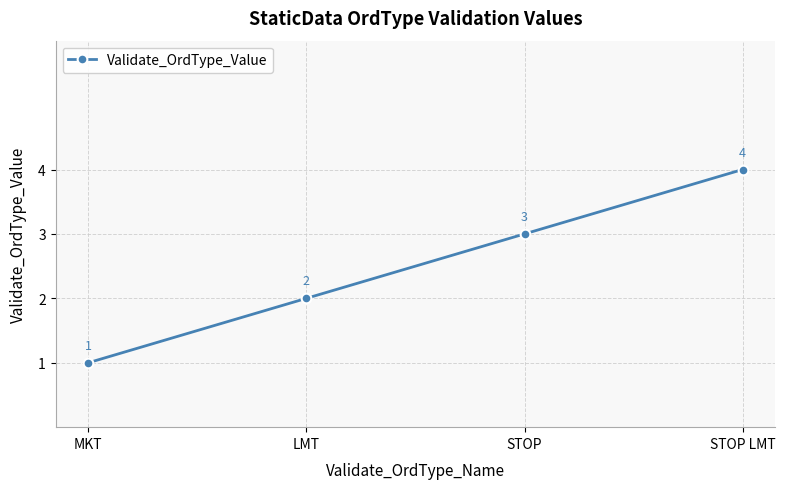

What is the difference between the second highest and minimum values?

2